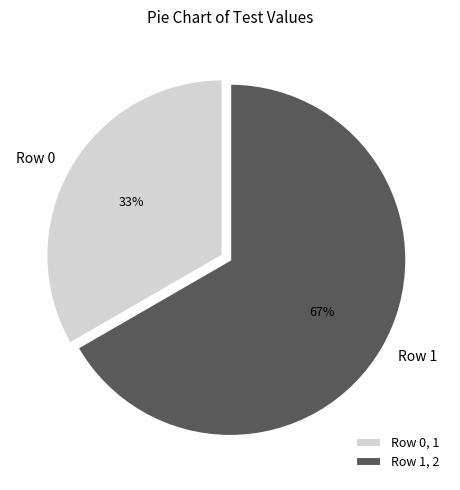

Rank the categories by value from lowest to highest.

Row 0, Row 1